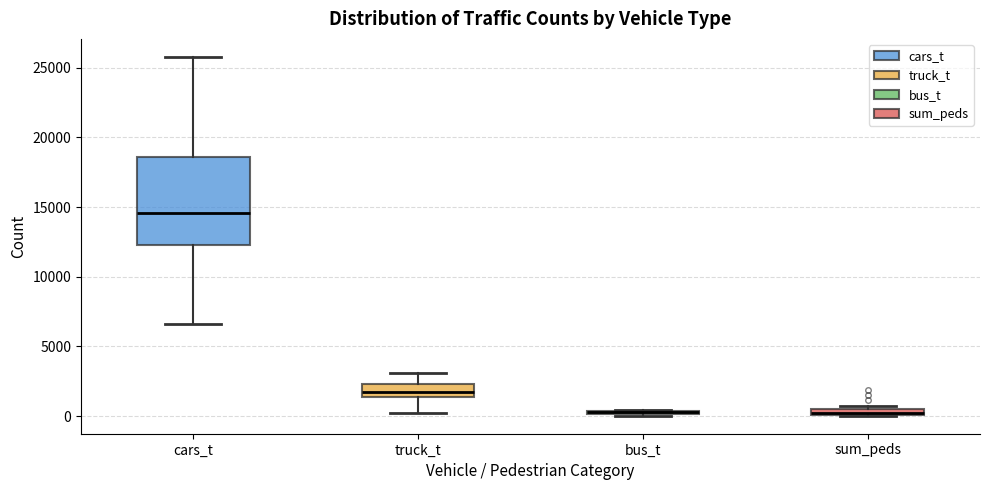

Comparing the boxes themselves (not the whiskers), which one is the tallest?

cars_t